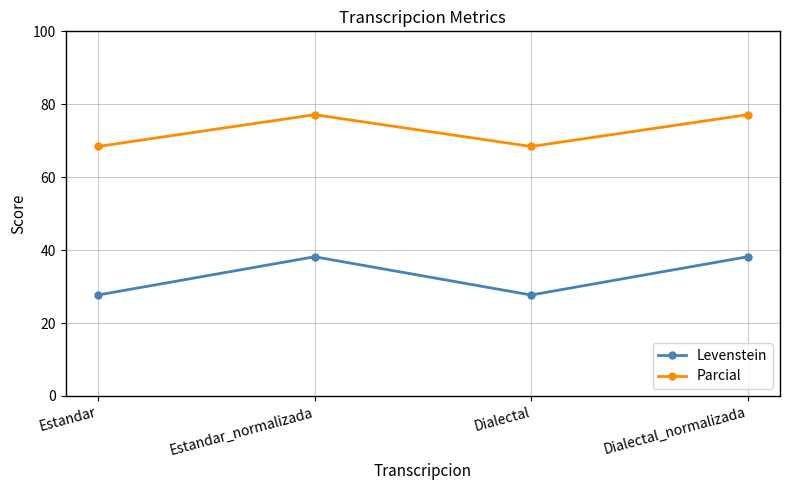

True or false: Parcial and Levenstein intersect in this chart.

False